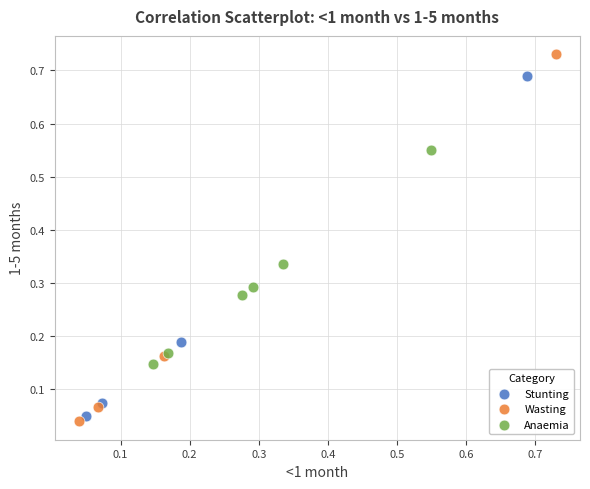

What are all the series names shown in the legend?

Stunting, Wasting, Anaemia